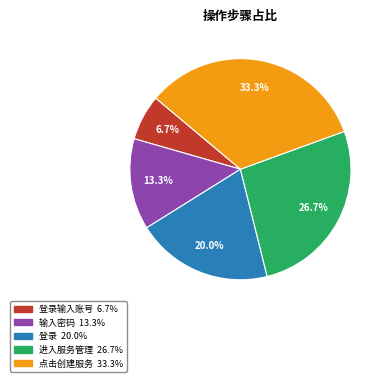

Is there any slice that represents more than half of the pie?

No